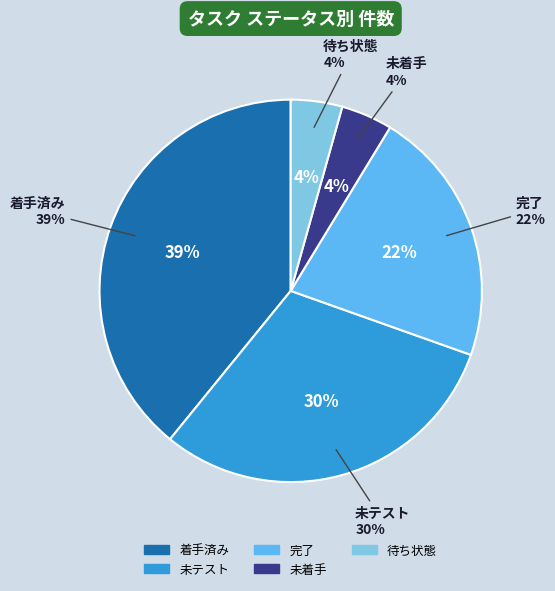

What is the total percentage of 待ち状態 and 未着手?

8.7%